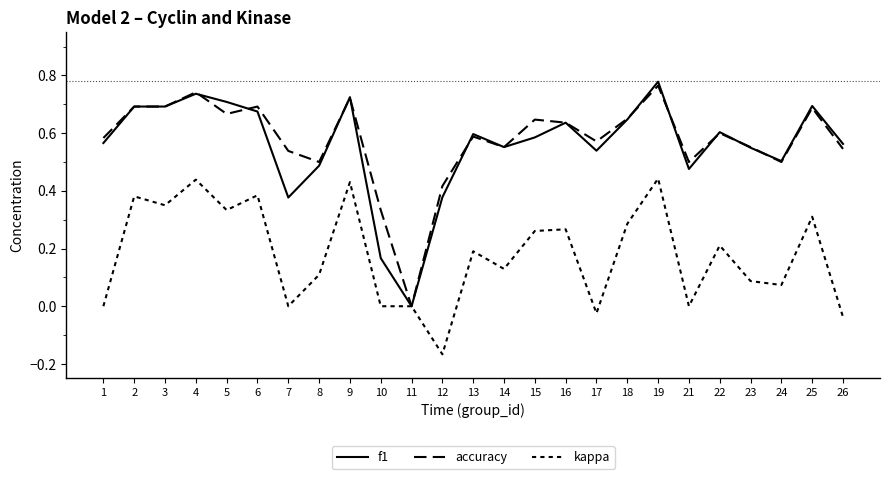

At how many categories does at least one series exceed 0?

24